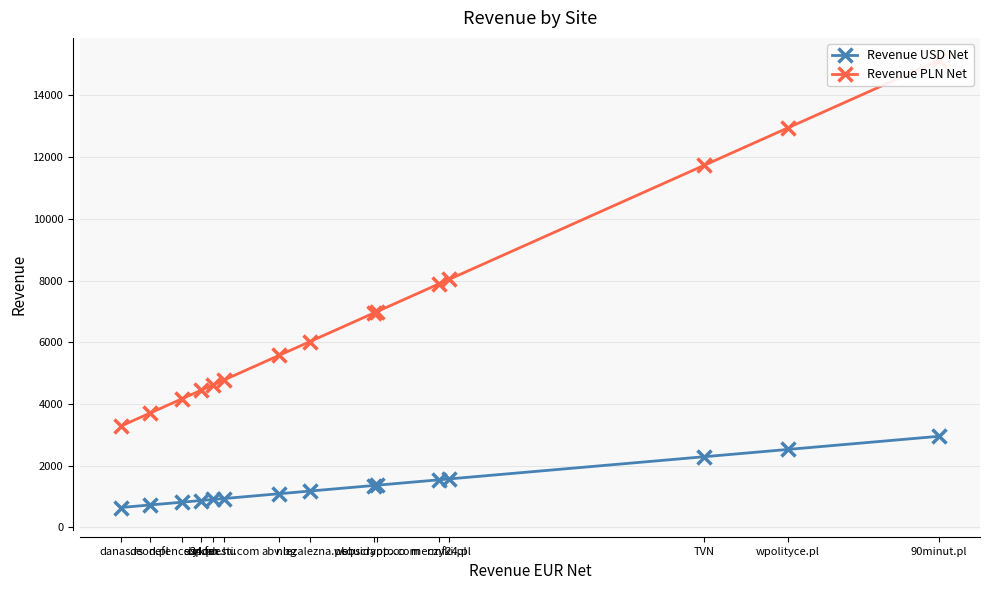

Between TVN and squidapp.co, which series saw the biggest shift?

Revenue PLN Net